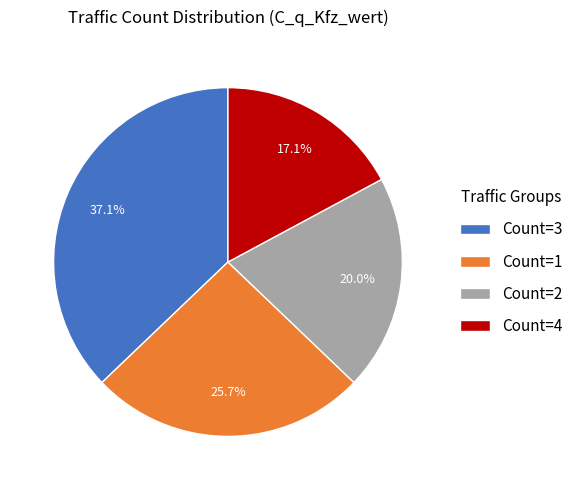

Is Count=2 the majority of the pie?

No